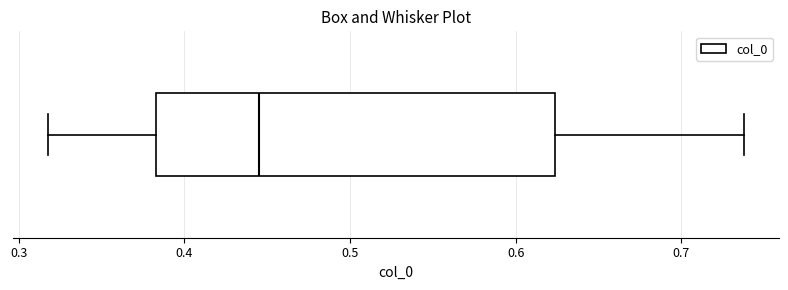

Read this box plot against the x-axis: the position of the median line, the range covered by the box, and the ends of both whiskers. The values are not printed on the chart, so give them approximately, as read against the axis.

median 0.44, box 0.38 to 0.62, whiskers 0.32 to 0.74